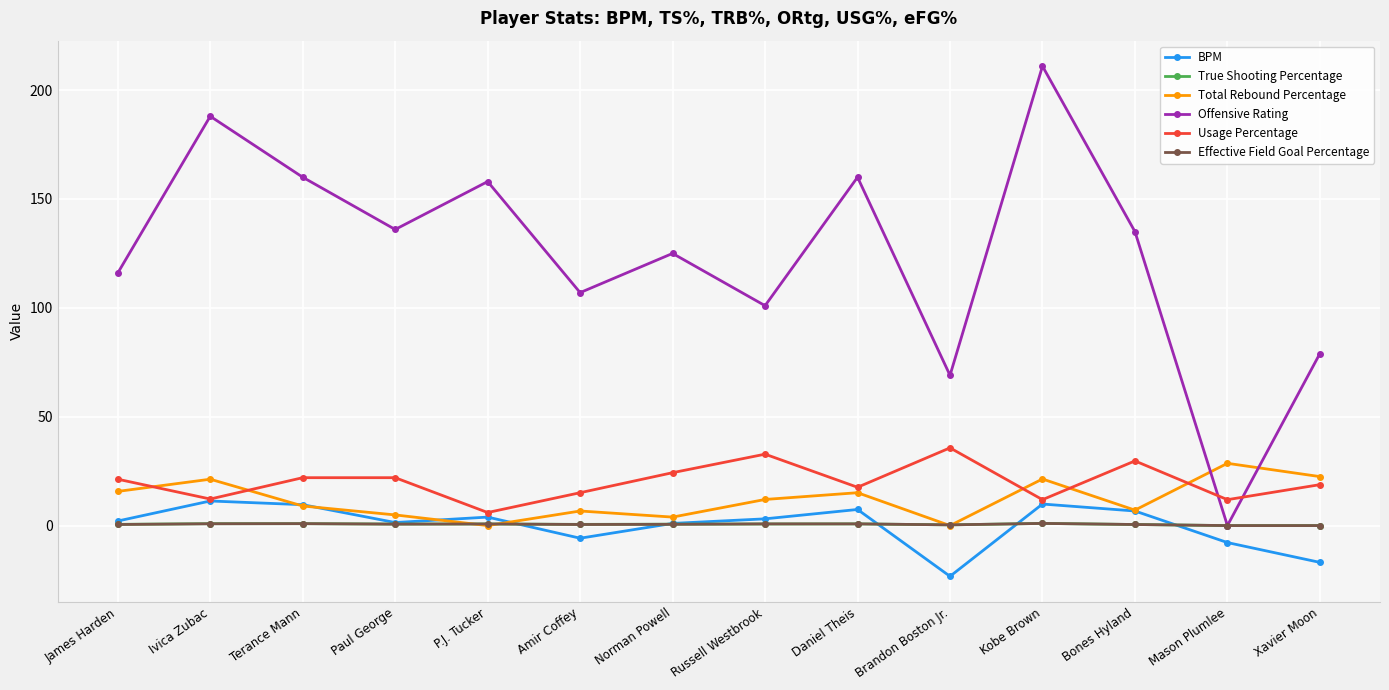

Between Kobe Brown and Xavier Moon, which series saw the biggest shift?

Offensive Rating